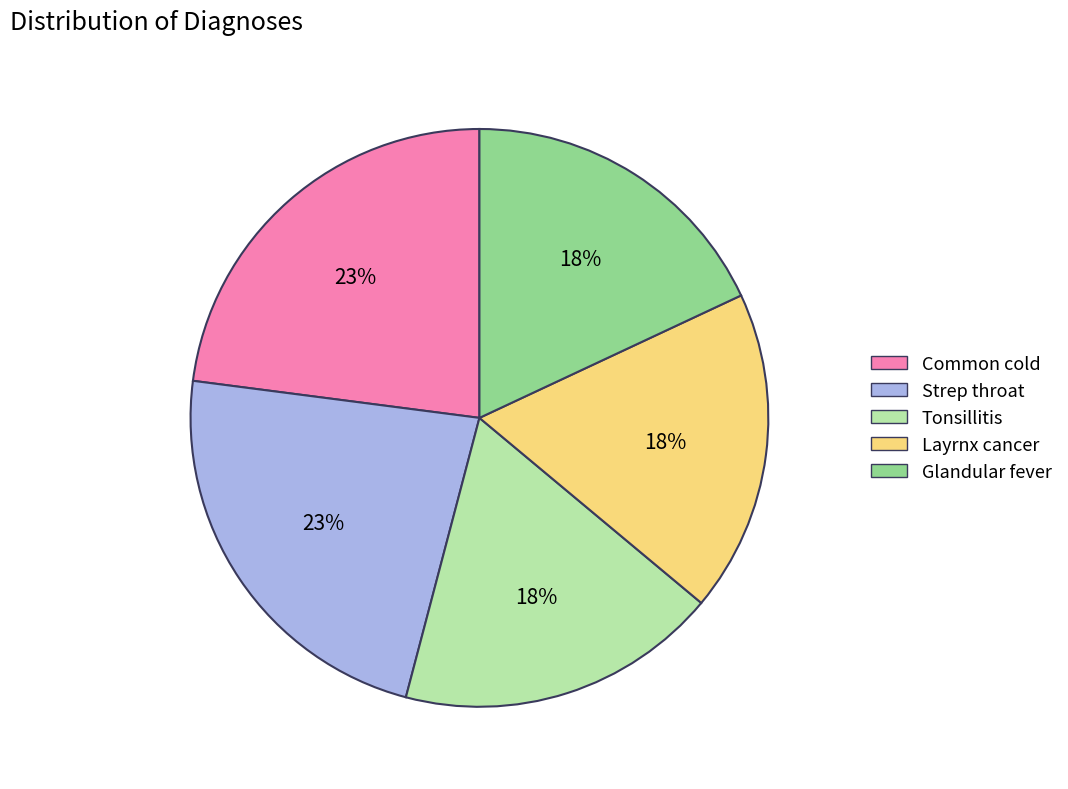

How many slices are in this pie chart?

5